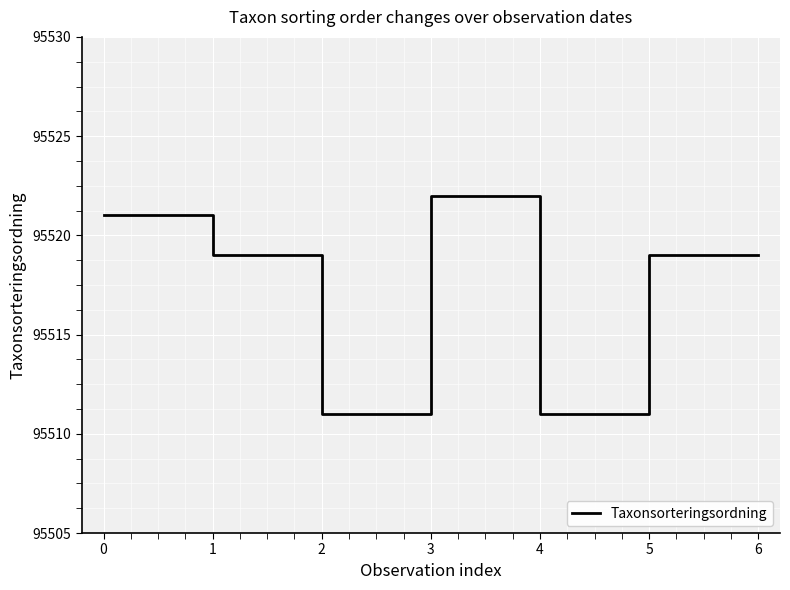

What is the minimum value shown in the chart?

95511